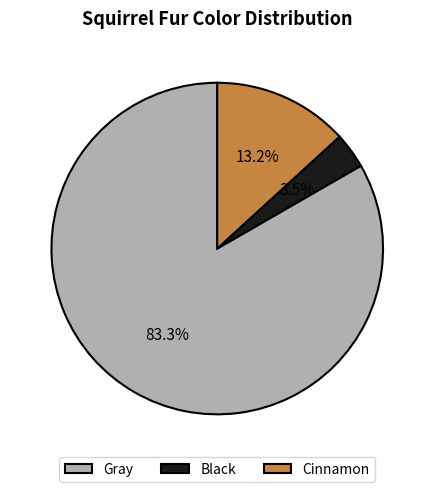

Does Gray represent more than half of the total?

Yes